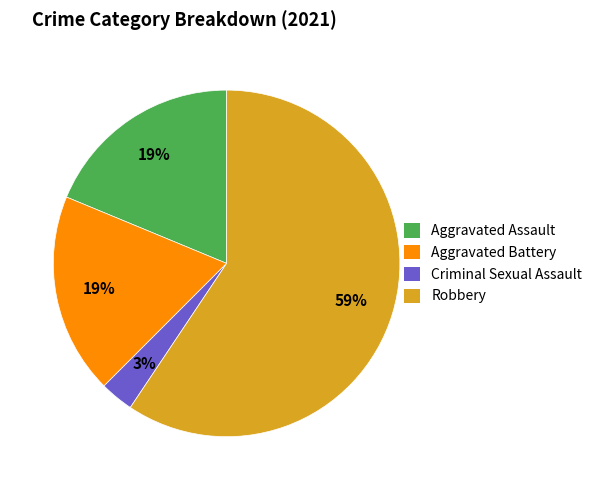

Which slice is the smallest?

Criminal Sexual Assault